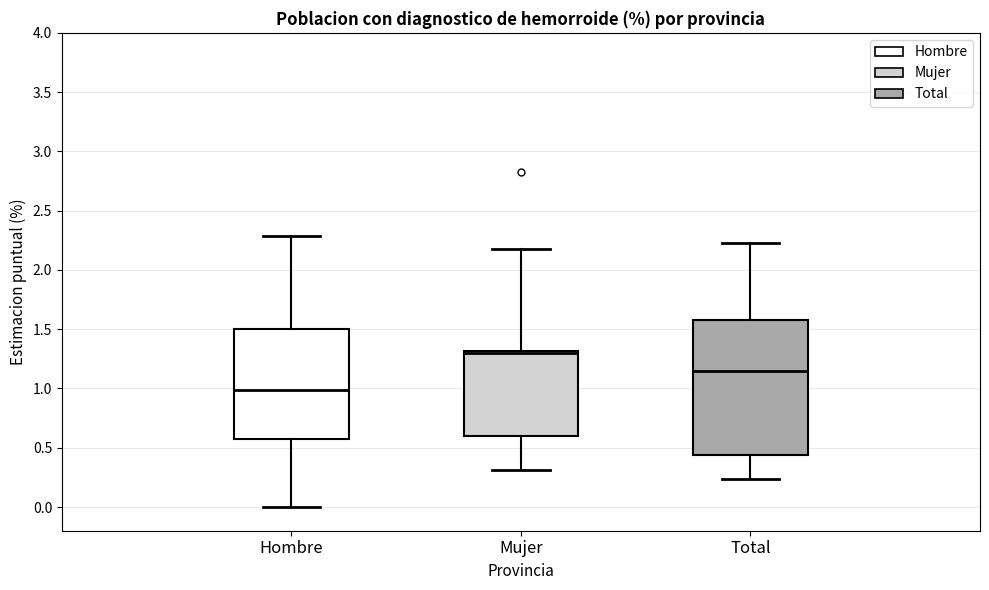

Comparing the boxes themselves (not the whiskers), which one is the tallest?

Total